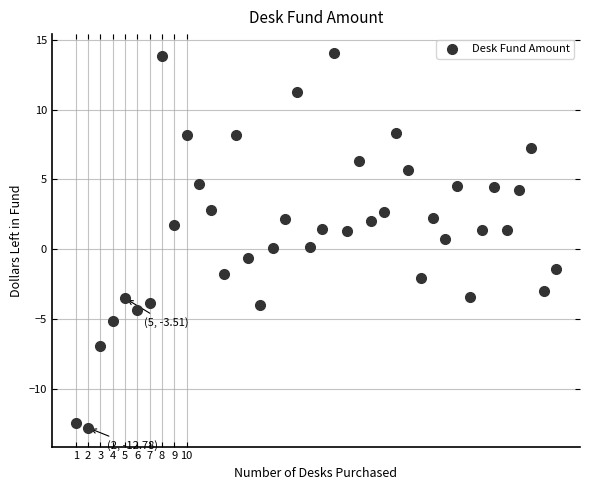

What is the range of Y values (max minus min)?

26.8